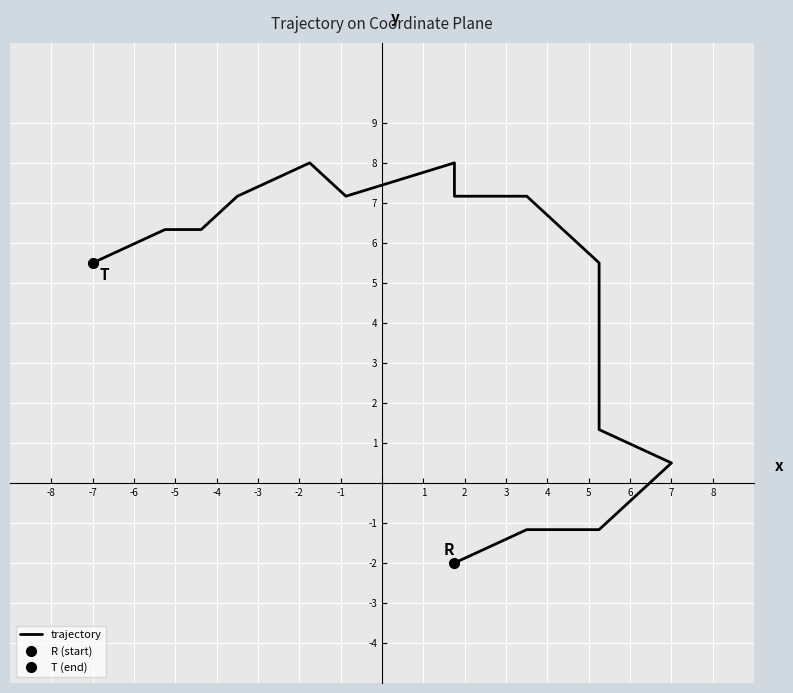

How many lines are shown in the chart?

1